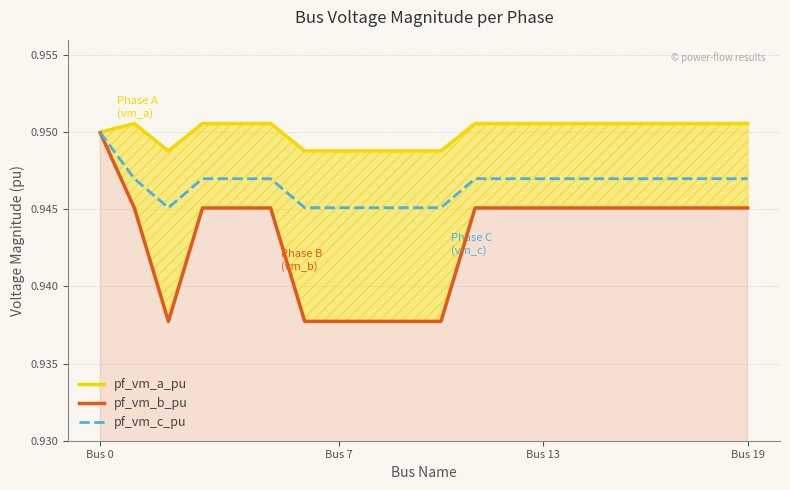

What is the smallest value displayed?

0.9